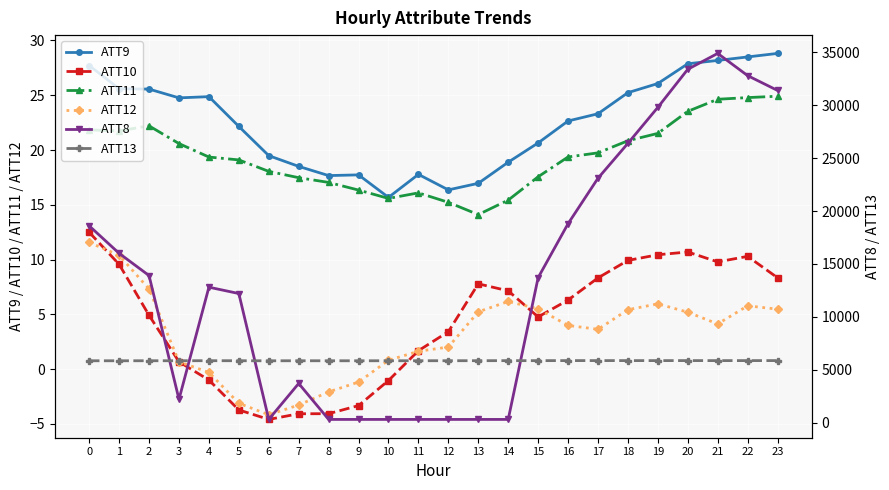

True or false: ATT13 and ATT11 cross at least once.

False